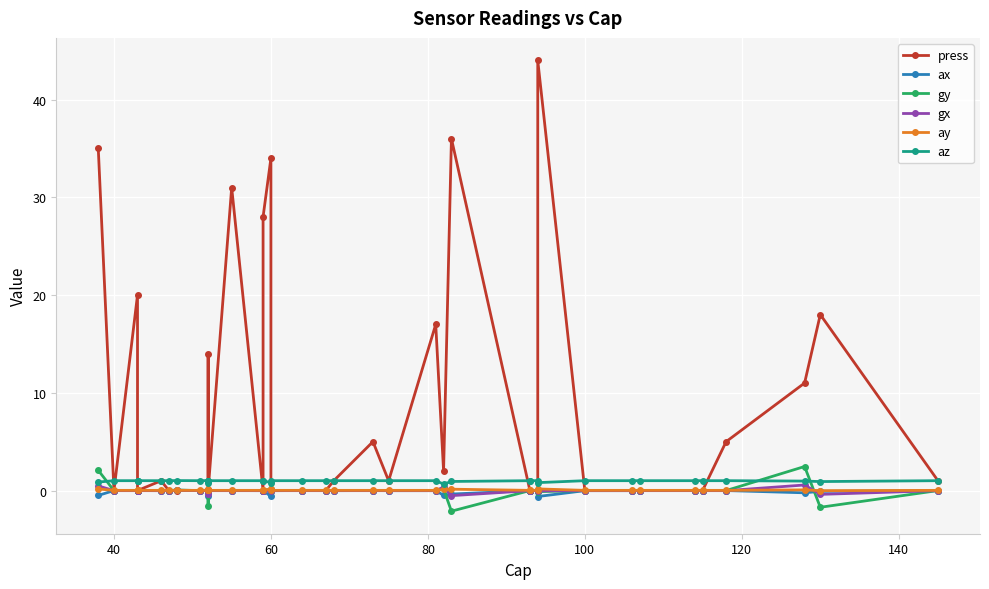

True or false: az has more than 2 points higher than both neighbors.

False